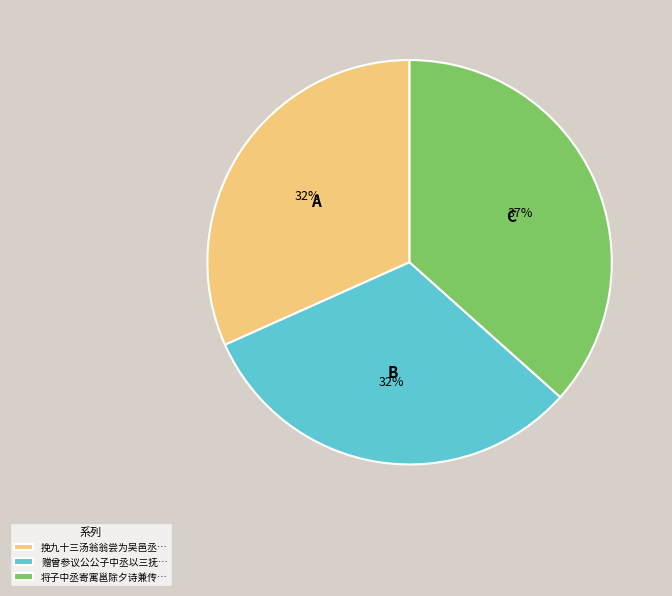

Is 挽九十三汤翁翁尝为吴邑丞… the majority of the pie?

No